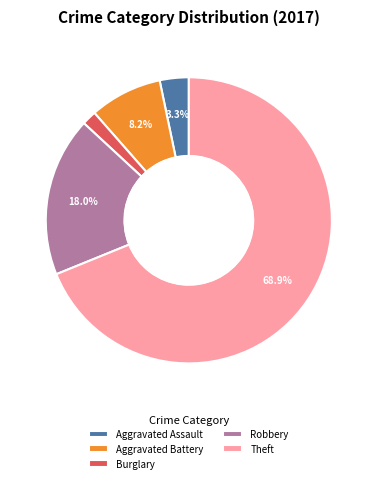

What percentage do Aggravated Battery and Robbery together represent?

26.2%